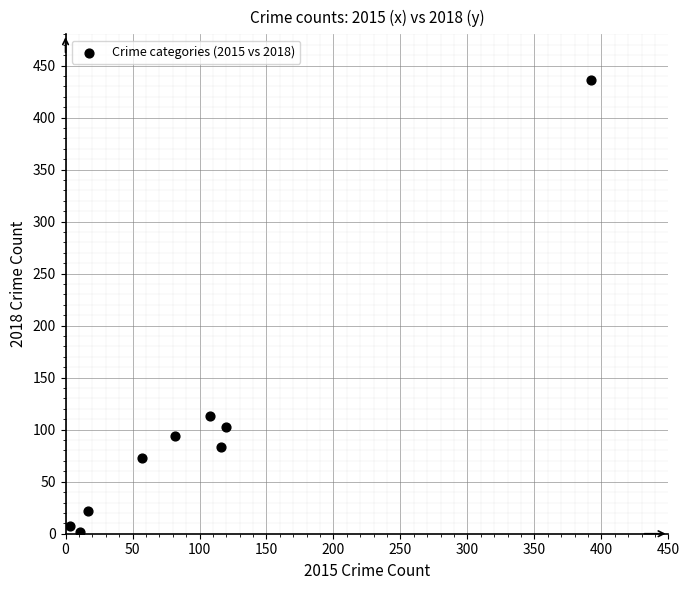

What is the average X value?

101